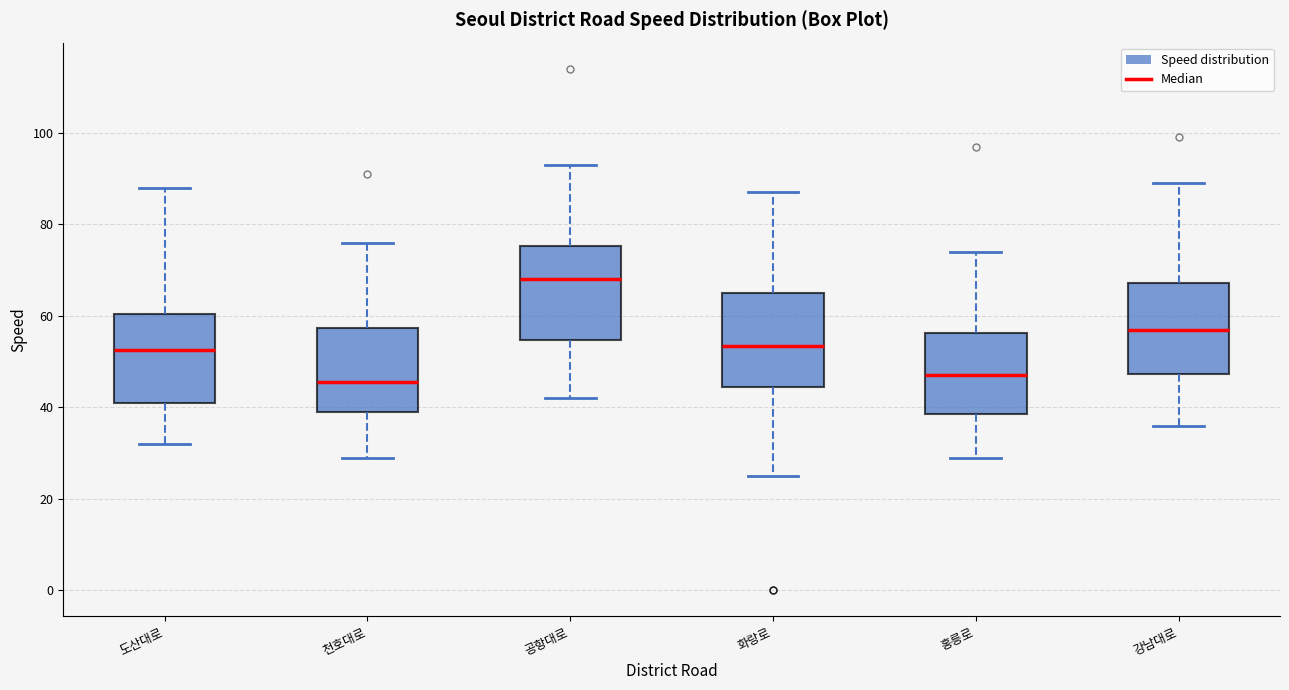

Reading left to right, read every box against the y-axis: the position of its median line, the range the box covers, and the ends of its whiskers. The values are not printed on the chart, so give them approximately, as read against the axis.

도산대로: median 52, box 42 to 60, whiskers 32 to 88
천호대로: median 46, box 40 to 58, whiskers 30 to 76
공항대로: median 68, box 54 to 76, whiskers 42 to 94
화랑로: median 54, box 44 to 66, whiskers 26 to 88
홍릉로: median 48, box 38 to 56, whiskers 30 to 74
강남대로: median 58, box 48 to 68, whiskers 36 to 90